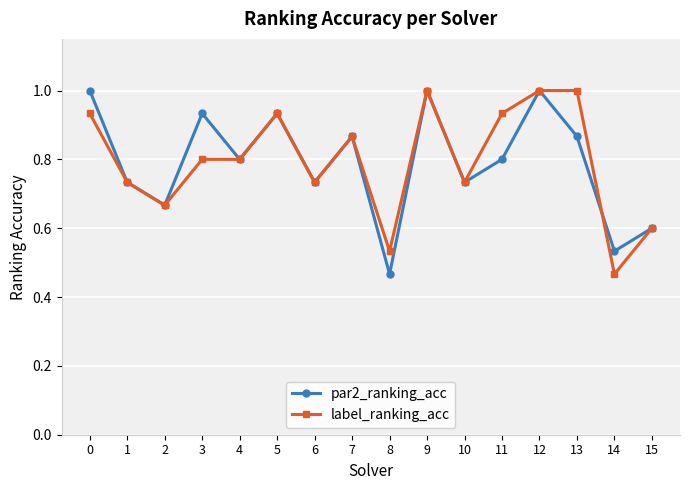

What are all the series names shown in the legend?

par2_ranking_acc, label_ranking_acc